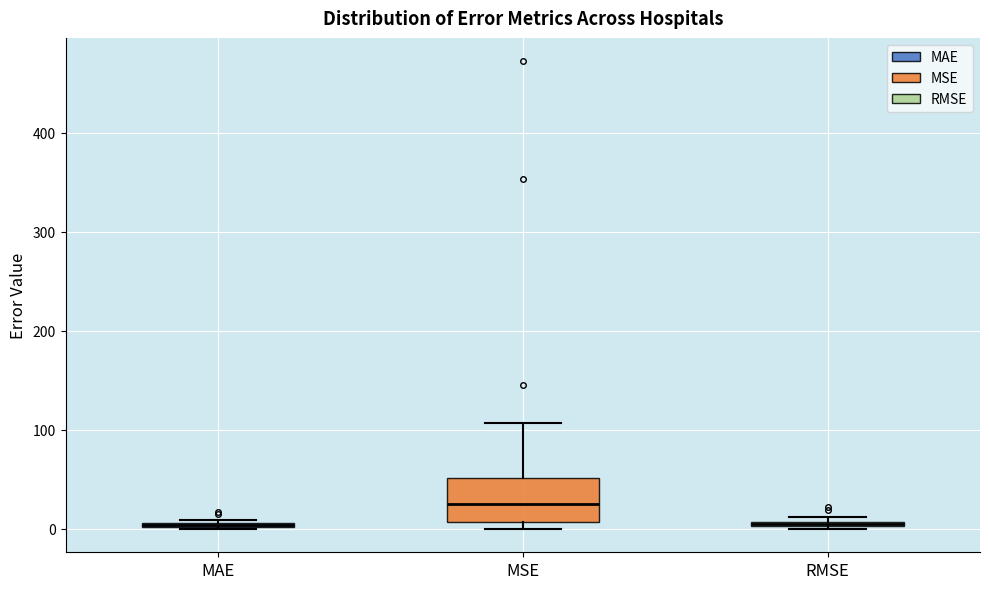

Where is the lower edge of the box for RMSE on the y-axis? The values are not printed on the chart, so give them approximately, as read against the axis.

0